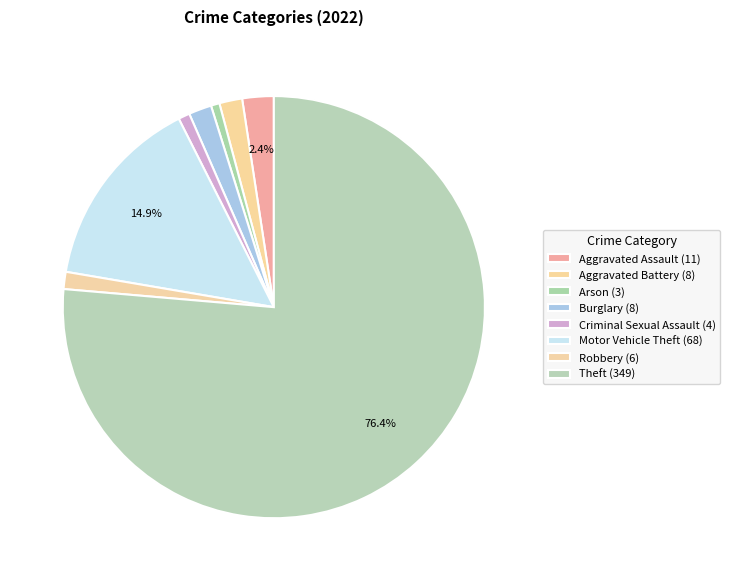

Count the number of slices in the pie.

8